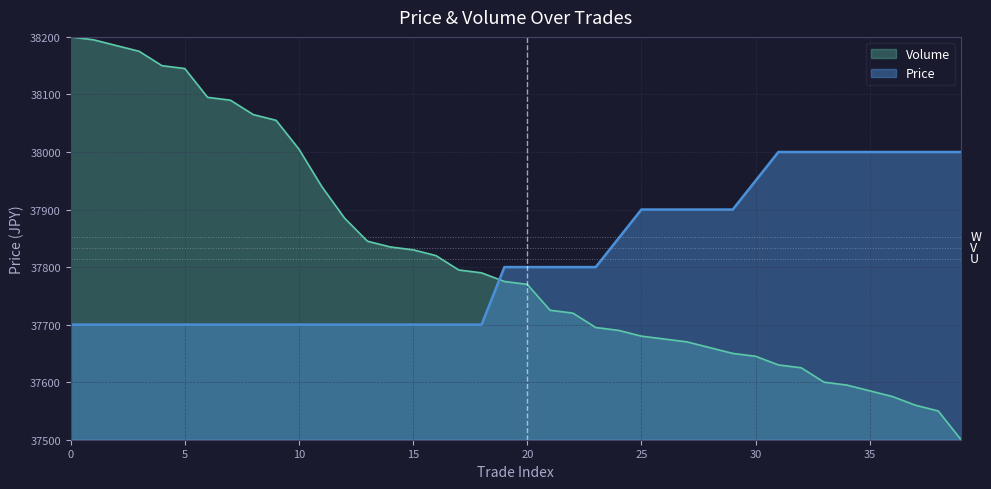

Rank the series by their average value, from highest to lowest.

Volume, Price